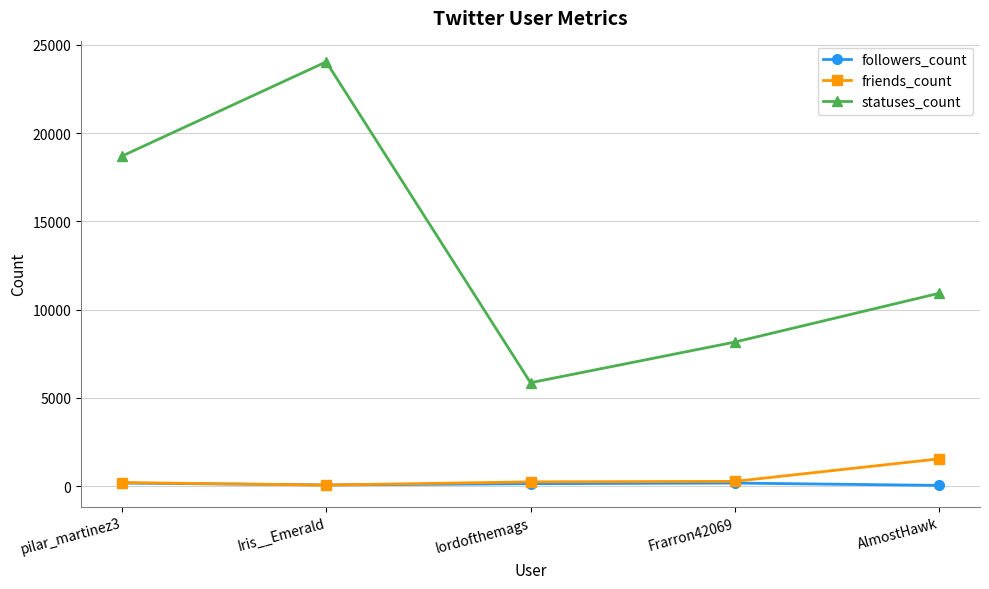

What is the value of the statuses_count point at the 2nd from the left?

24034